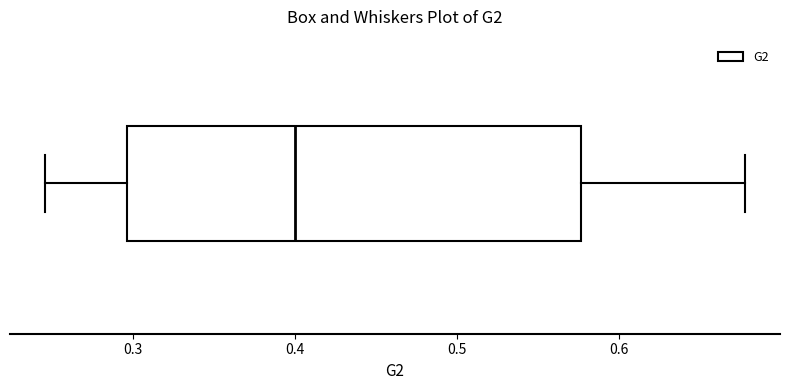

Transcribe this box plot: give where the median line is, the range the box spans, and where the two whiskers end, as read against the x-axis. The values are not printed on the chart, so give them approximately, as read against the axis.

median 0.40, box 0.30 to 0.58, whiskers 0.25 to 0.68